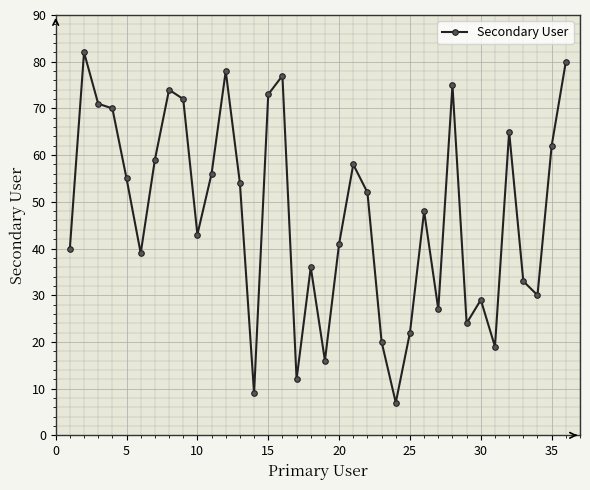

What is the sum of all values?

1708